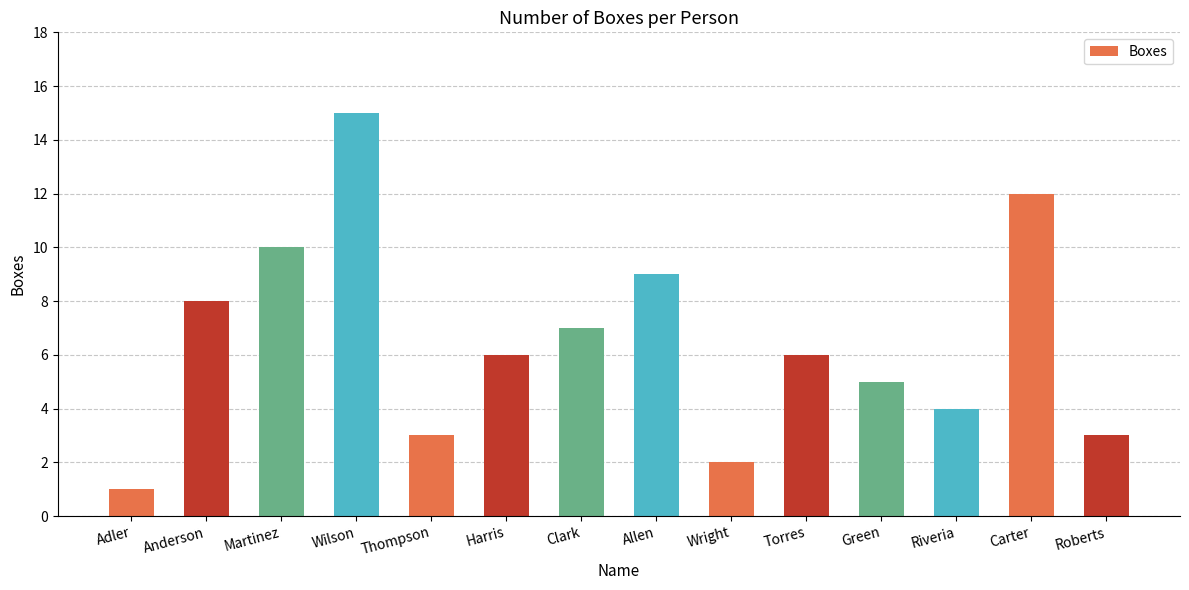

At which label does the data first exceed 6?

Anderson